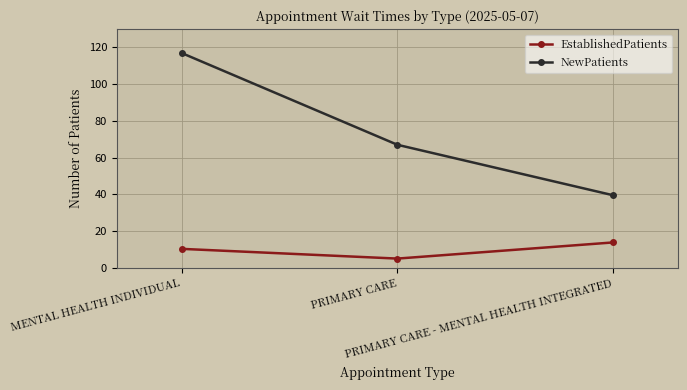

At PRIMARY CARE - MENTAL HEALTH INTEGRATED, list the series in order from smallest to largest.

EstablishedPatients, NewPatients